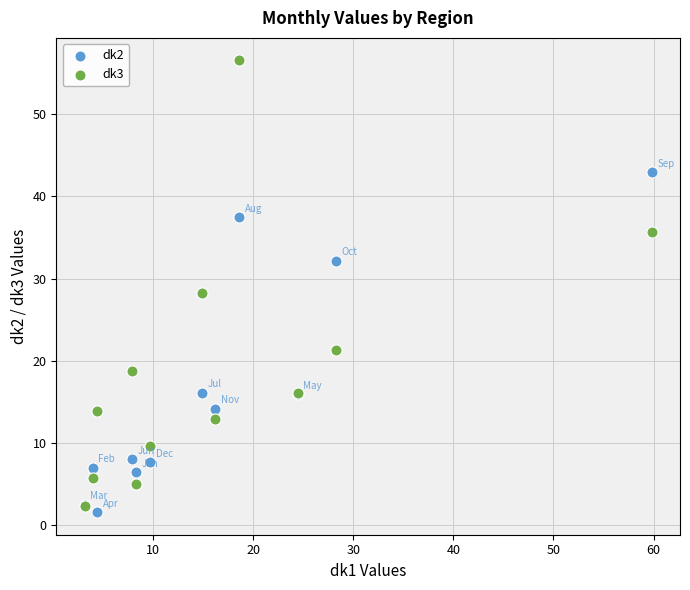

Which series has the widest spread of Y values?

dk3